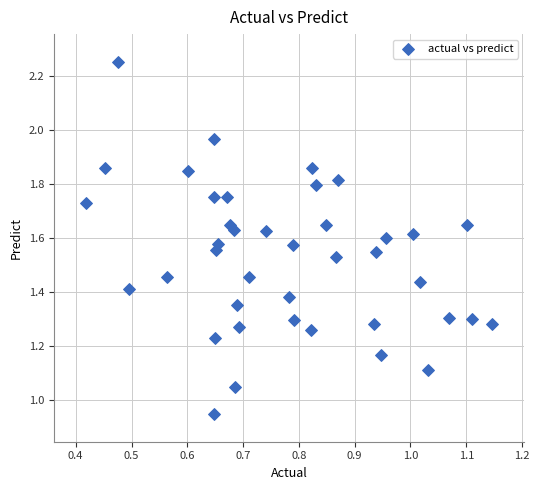

What is the range of X values (max minus min)?

0.7